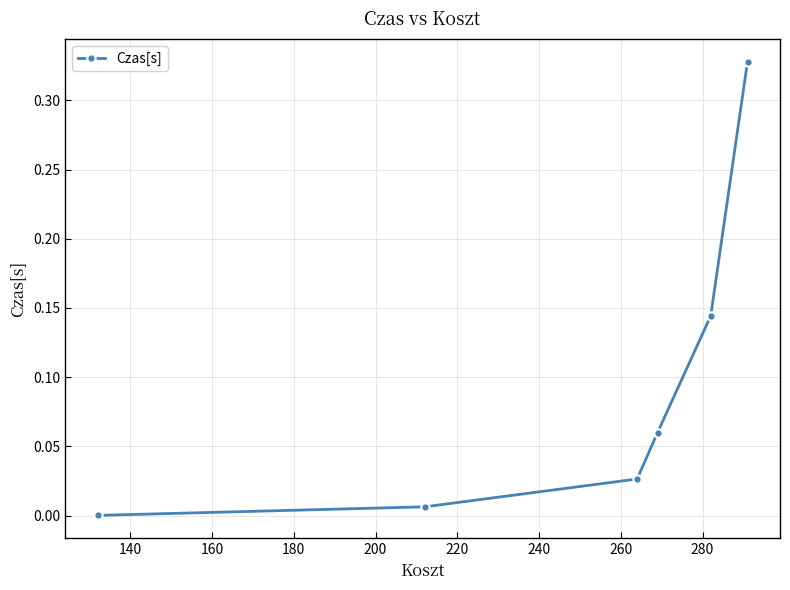

What is the sum of all values?

0.6